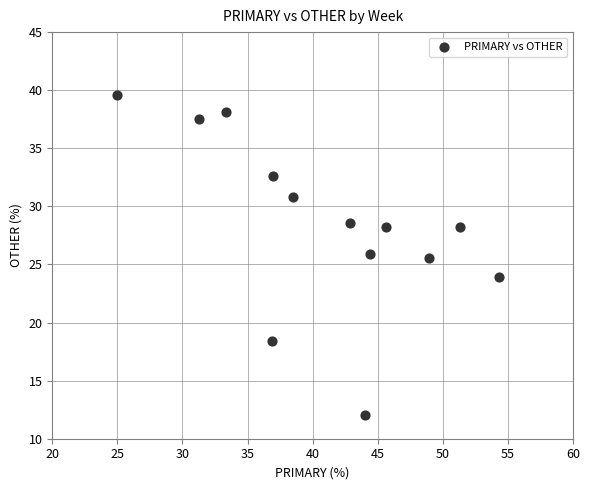

What is the range of X values (max minus min)?

29.3